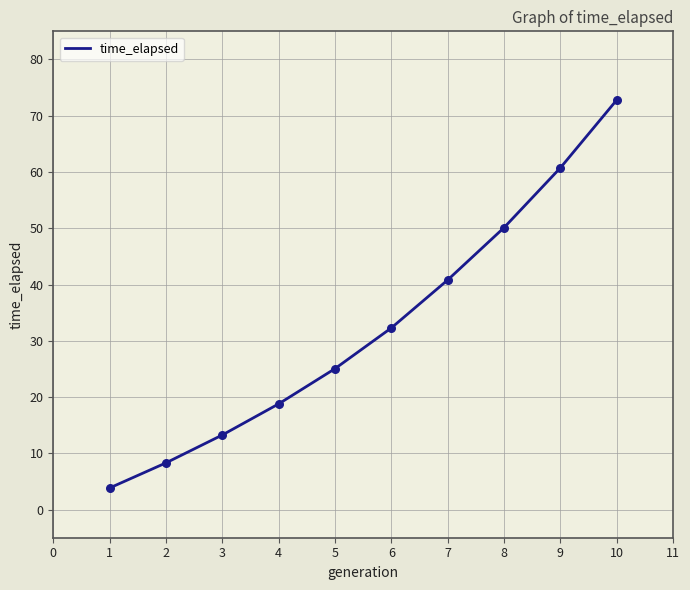

Which has a higher value, 7 or 3?

7